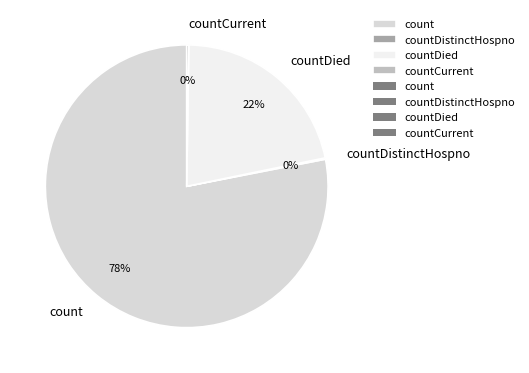

Which slice is the largest?

count